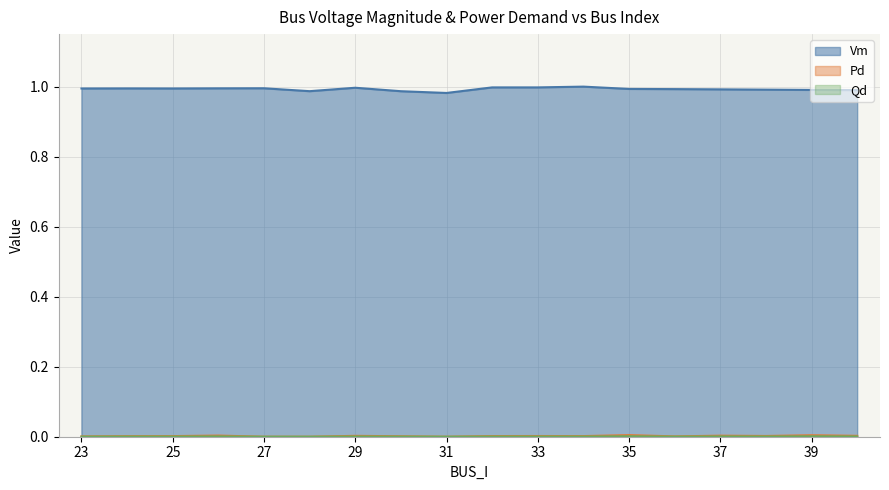

How many Vm values are between 0 and 1?

18